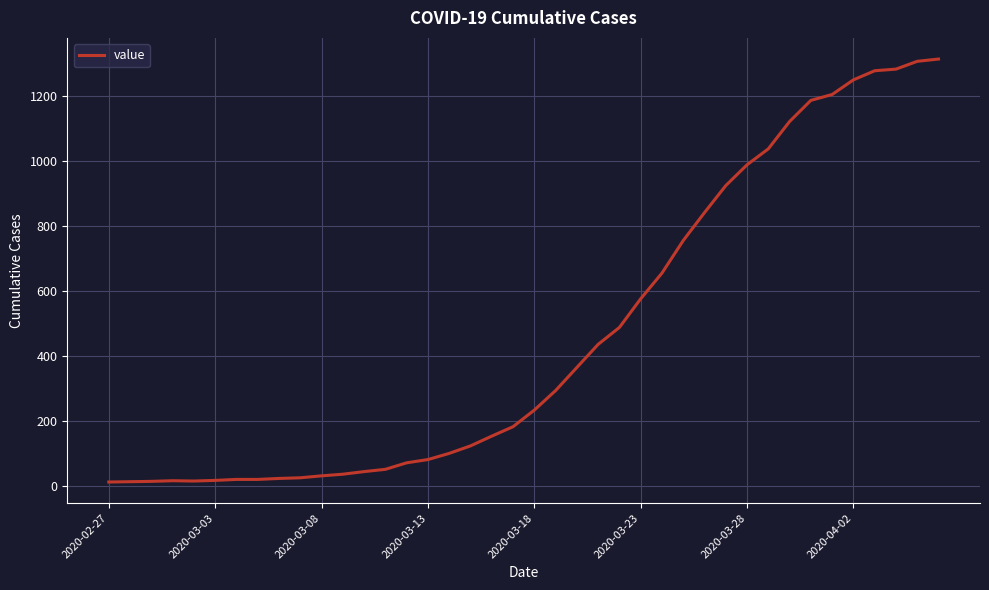

What is the greatest value displayed?

1313